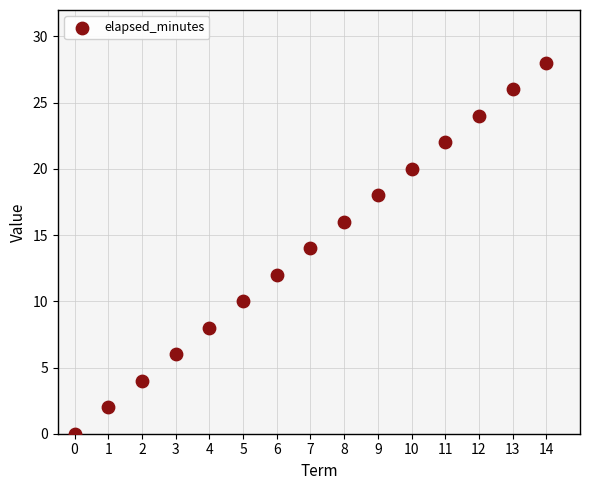

What is the range of Y values (max minus min)?

28